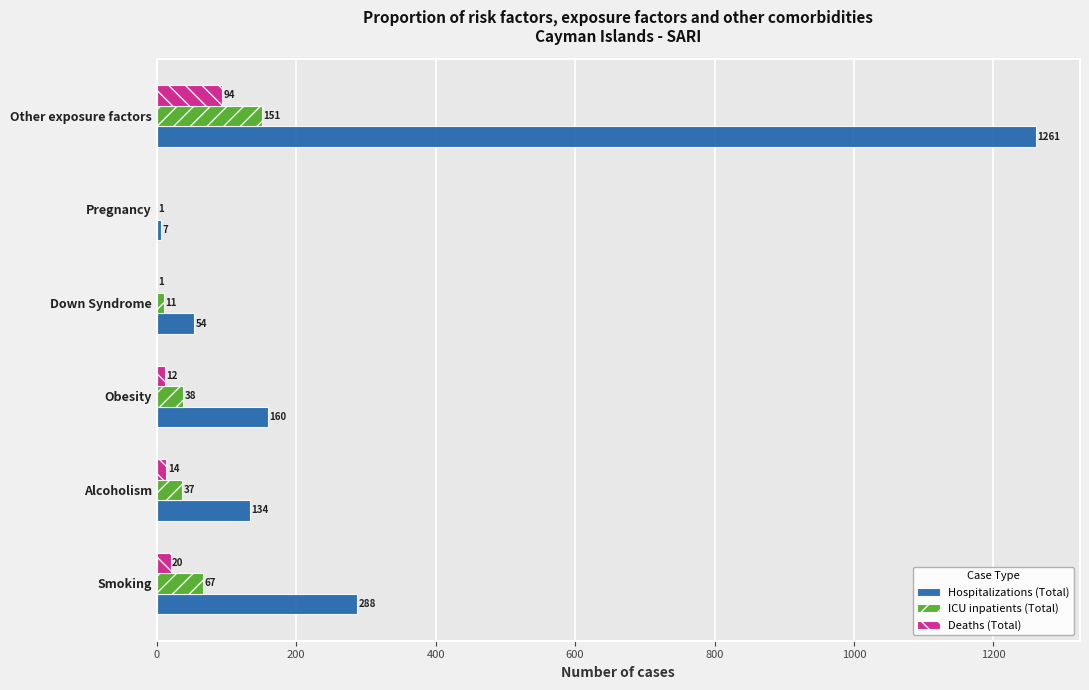

Which series changed the most between Obesity and Down Syndrome?

Hospitalizations (Total)